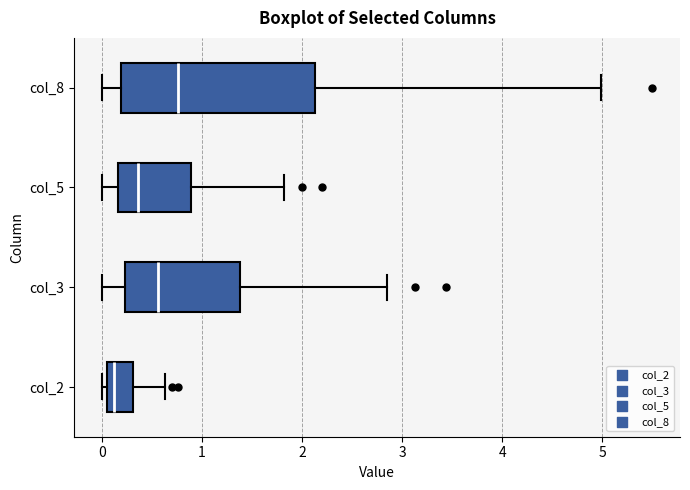

Which box has the furthest to the right median line?

col_8